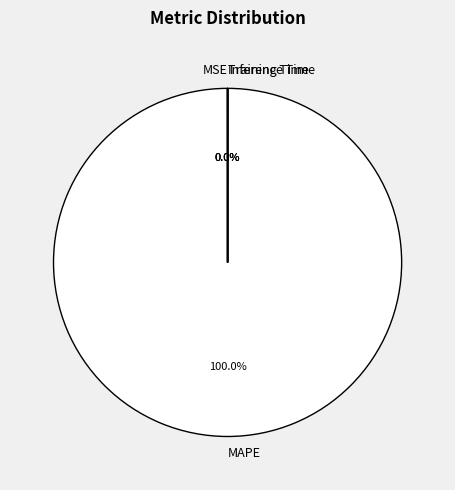

True or false: MAPE accounts for 100% of the total.

True